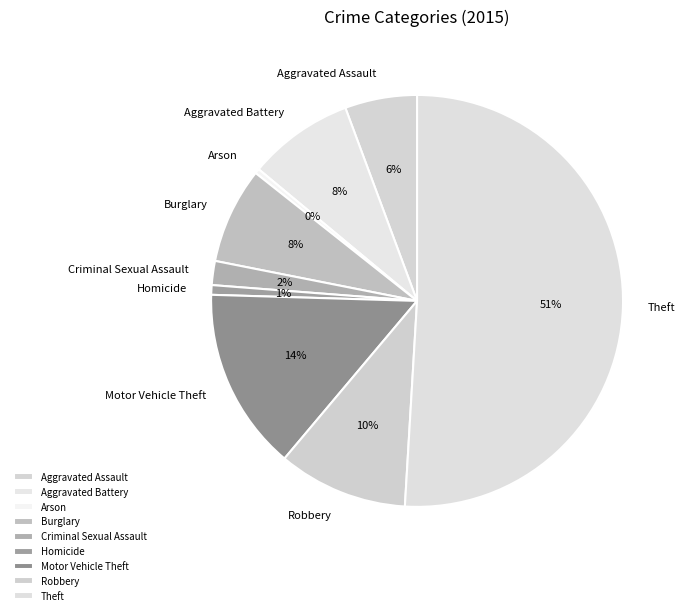

Which category accounts for the majority?

Theft